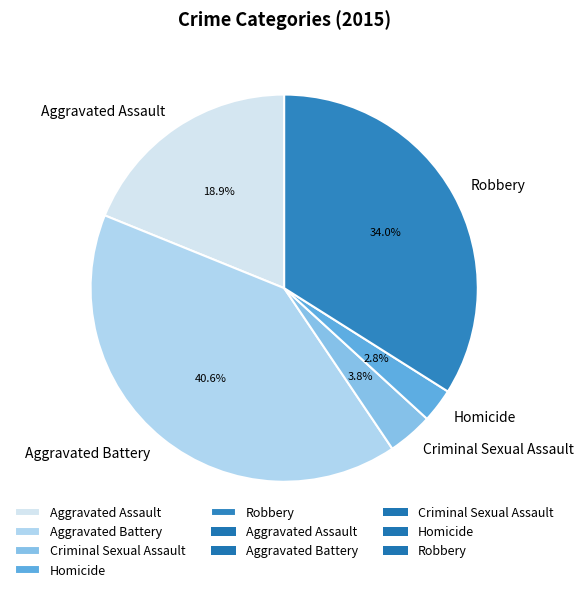

How many segments does this pie chart have?

5